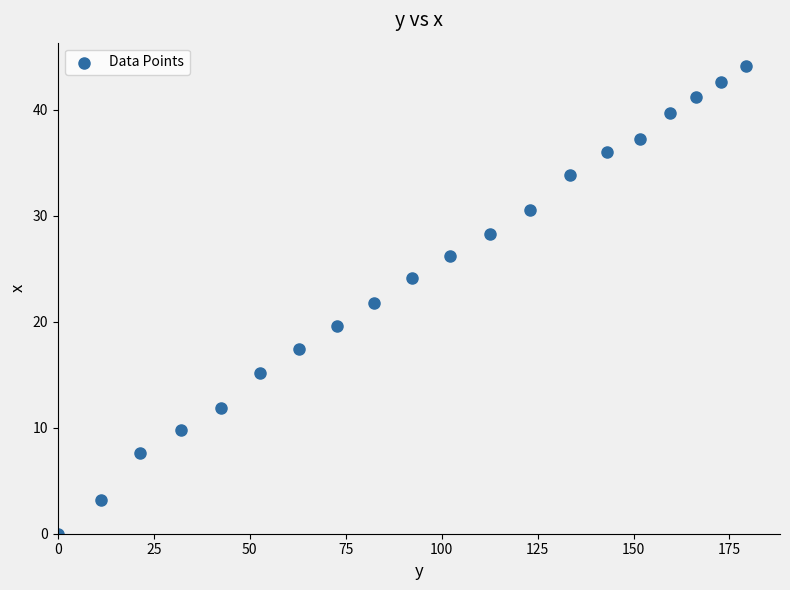

What is the range of Y values (max minus min)?

44.1